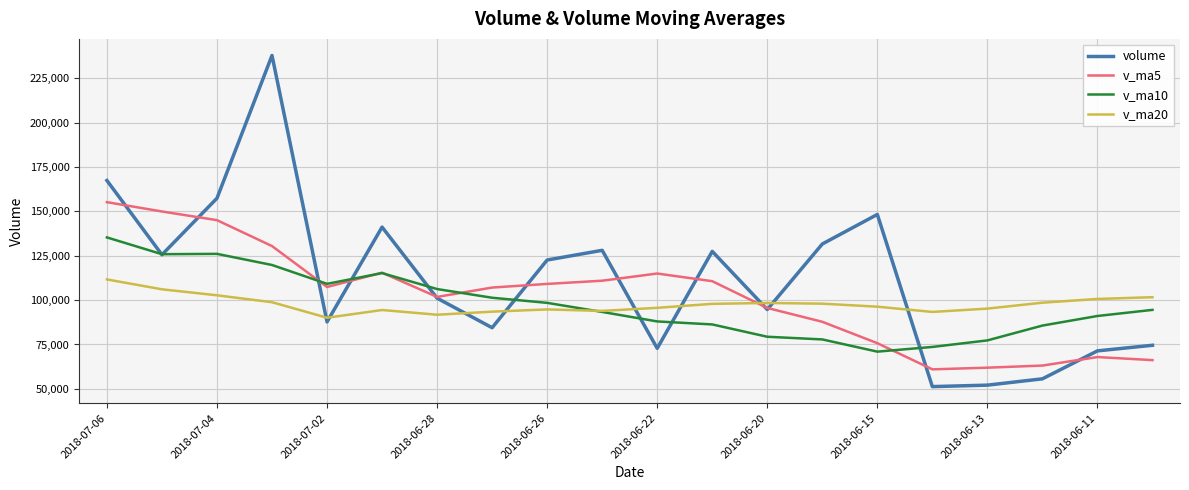

What are all the series names shown in the legend?

volume, v_ma5, v_ma10, v_ma20